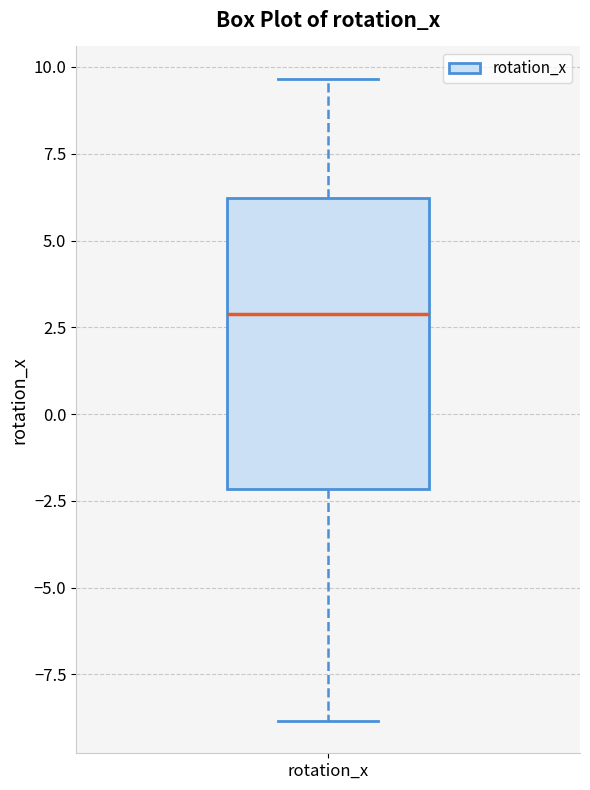

Transcribe this box plot: give where the median line is, the range the box spans, and where the two whiskers end, as read against the y-axis. The values are not printed on the chart, so give them approximately, as read against the axis.

median 3.0, box -2.0 to 6.0, whiskers -9.0 to 9.5